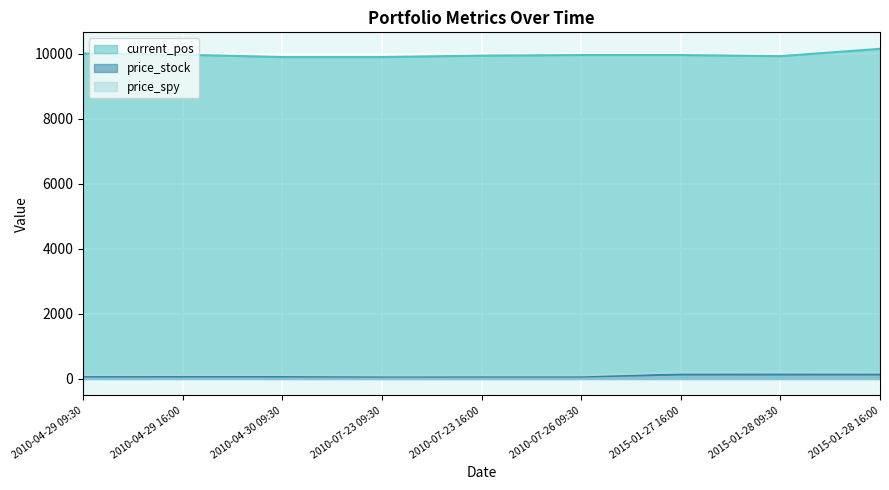

What is the value of the price_spy point at the 5th from the left?

110.4